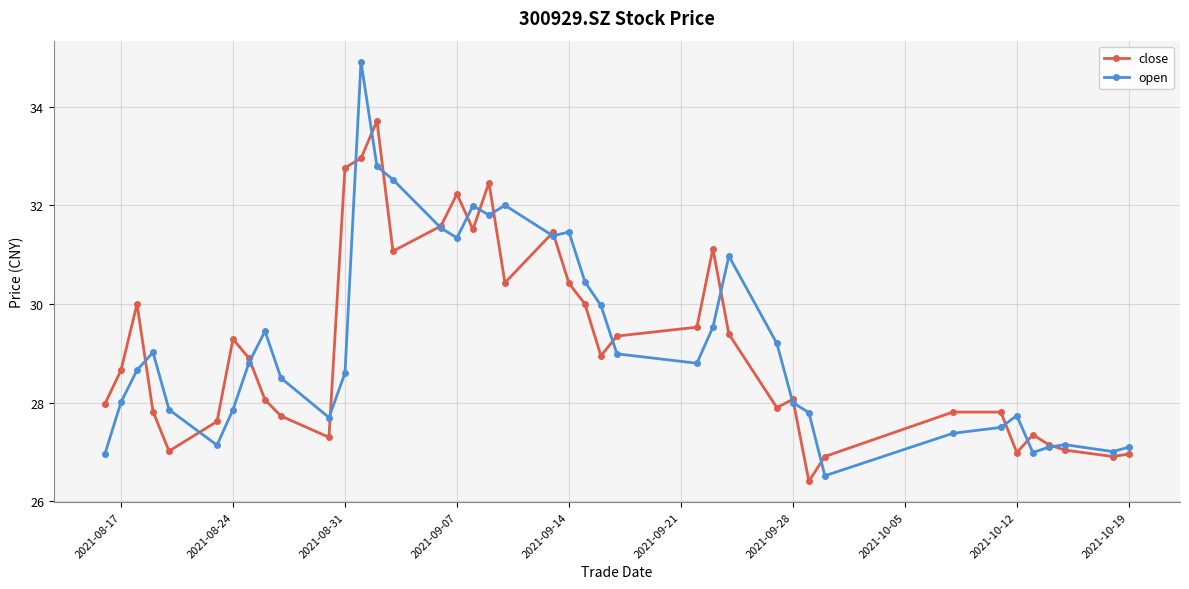

What is the value of the open point at the 30th from the left?

28.0